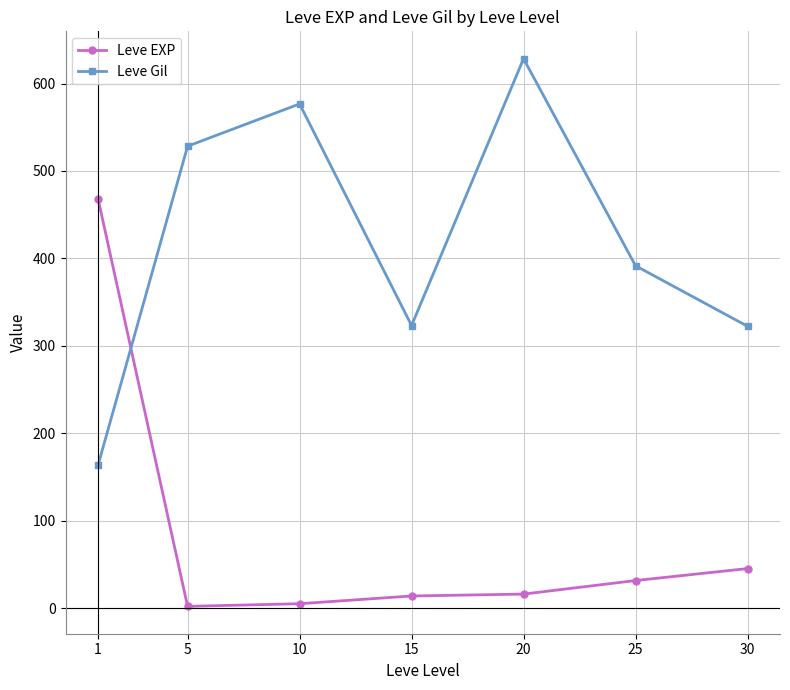

True or false: Leve Gil and Leve EXP intersect in this chart.

True